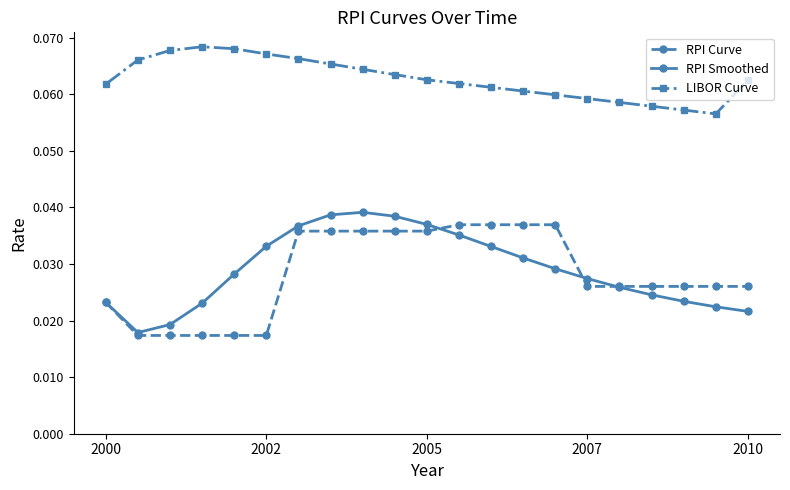

True or false: RPI Smoothed and LIBOR Curve cross at least once.

False